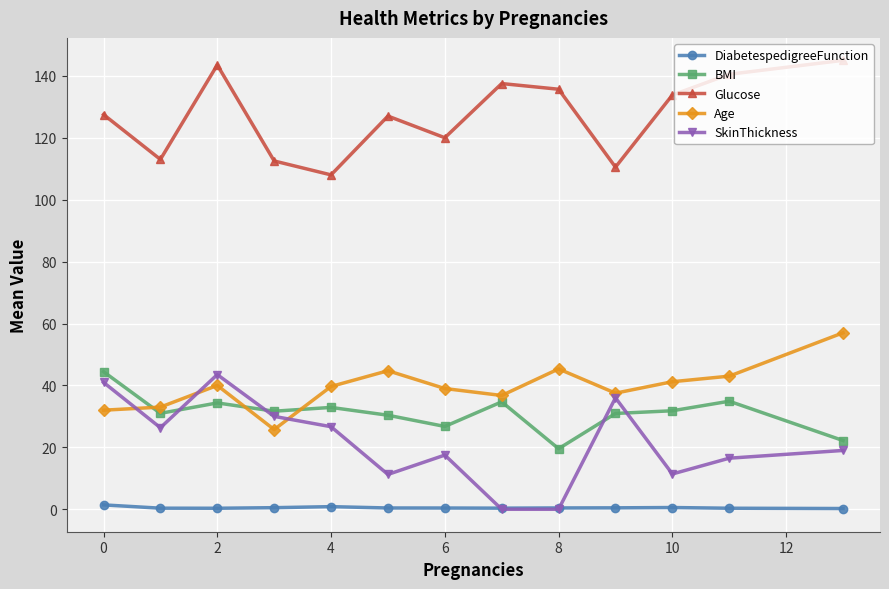

What is the maximum value for Age?

57.0